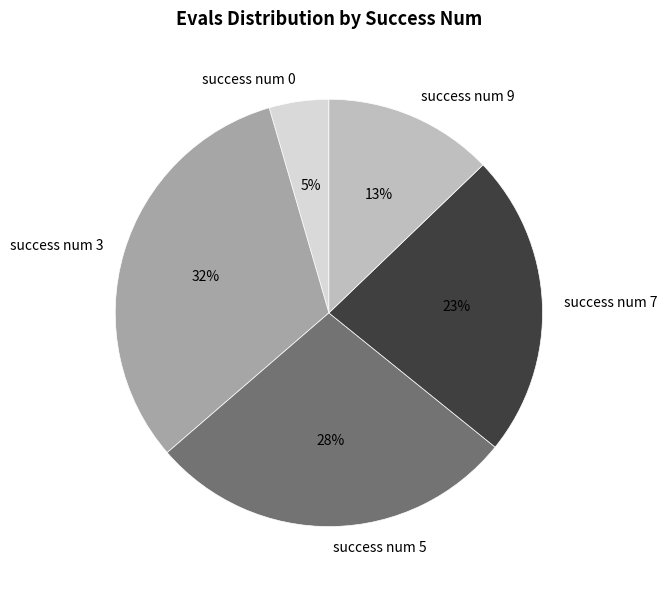

What percentage is the success num 0 slice, to the nearest percent?

5%